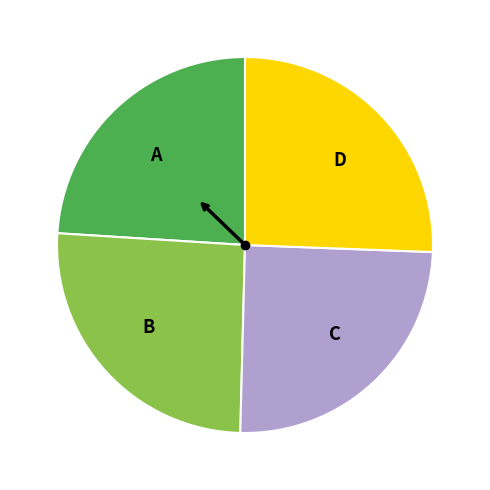

Is there a majority slice in this chart?

No